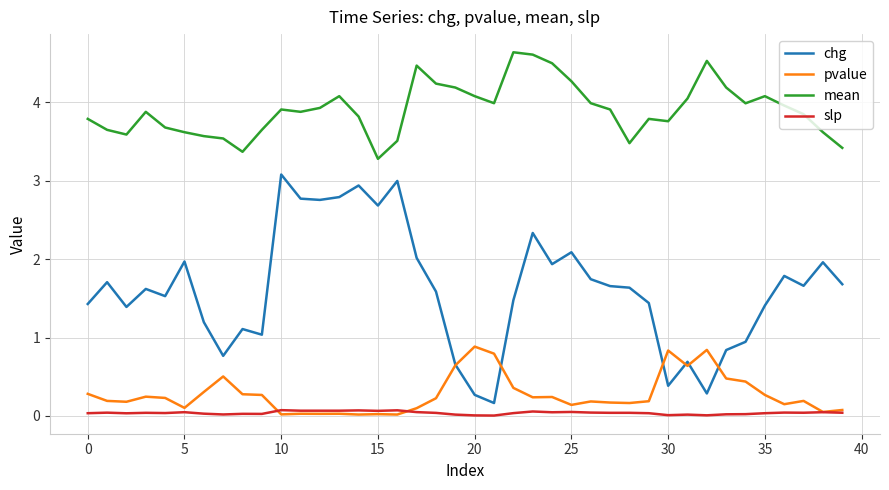

What is the sum of all pvalue values?

11.0